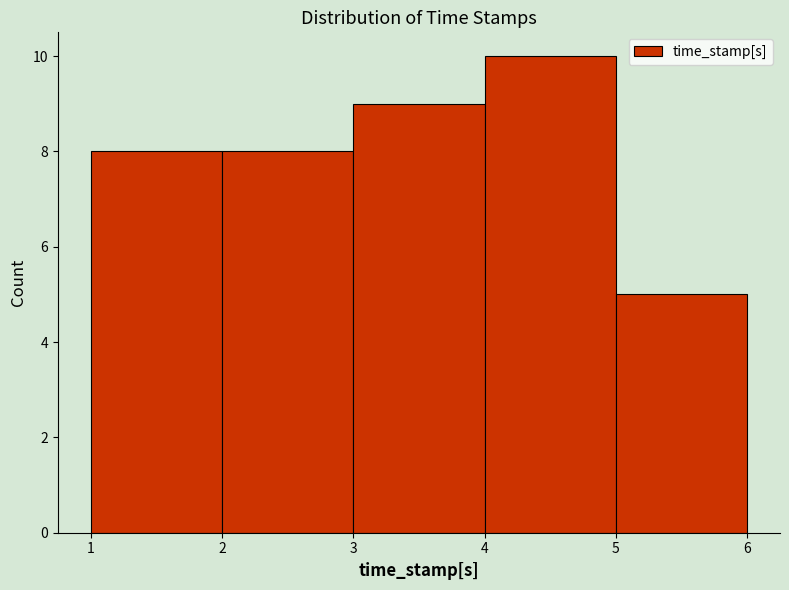

How tall is the bar that spans 4 to 5 on the x-axis? The values are not printed on the chart, so give them approximately, as read against the axis.

10